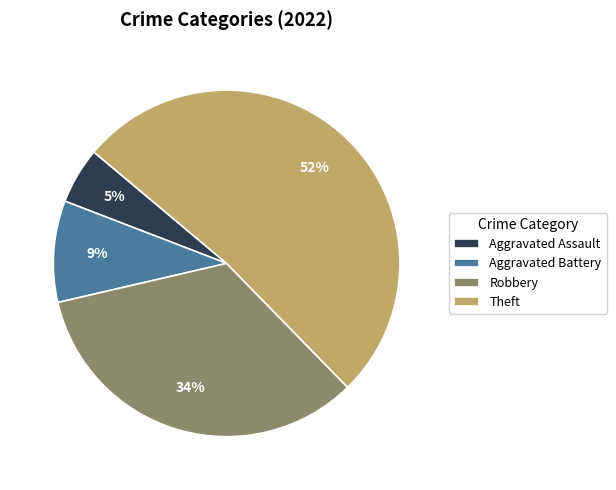

To the nearest percent, what percentage of the pie is Aggravated Assault?

5%